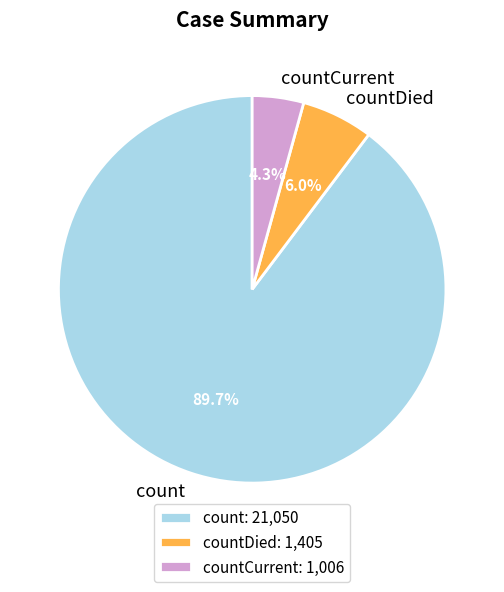

What portion of the pie excludes countDied?

94.0%